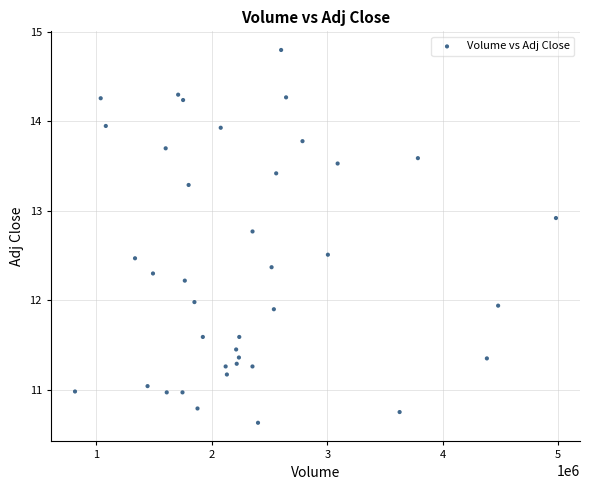

What is the range of Y values (max minus min)?

4.2